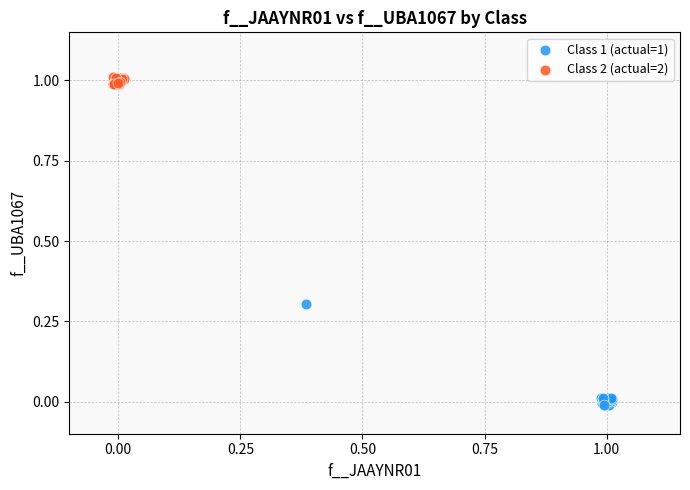

Which series reaches the maximum Y coordinate?

Class 2 (actual=2)